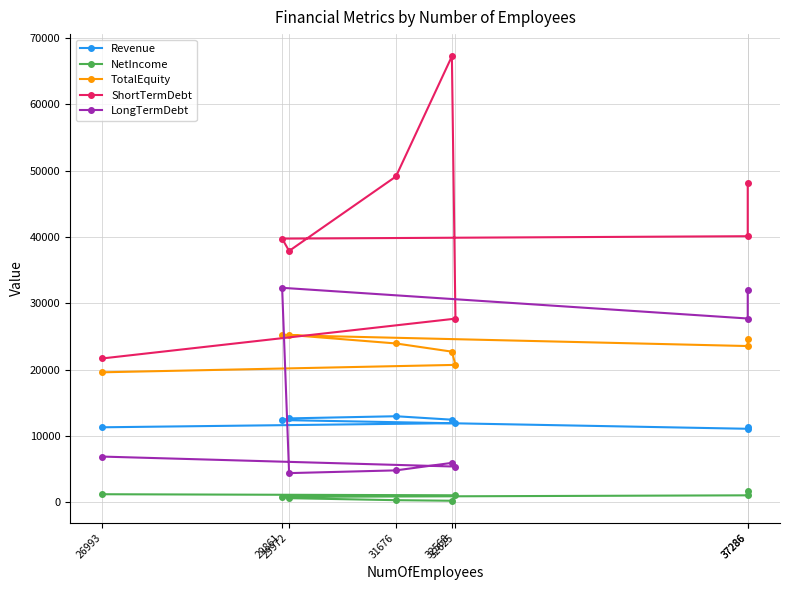

The value of NetIncome at 31676 is 315.9. True or false?

True